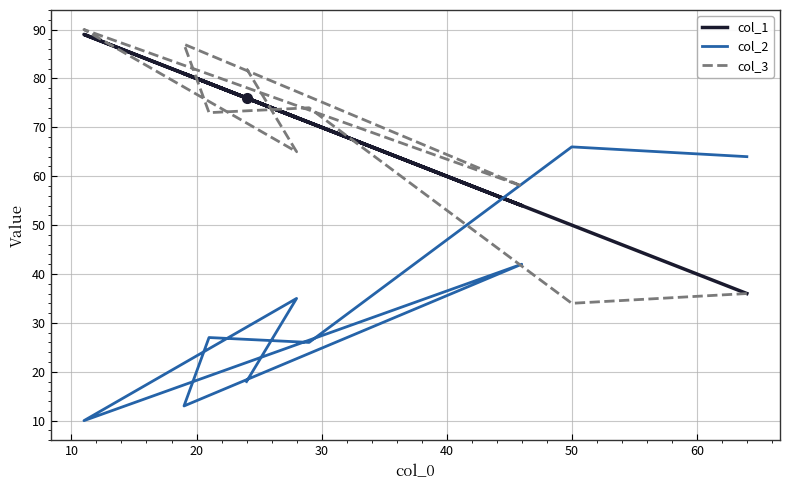

At how many categories does at least one series exceed 14?

9